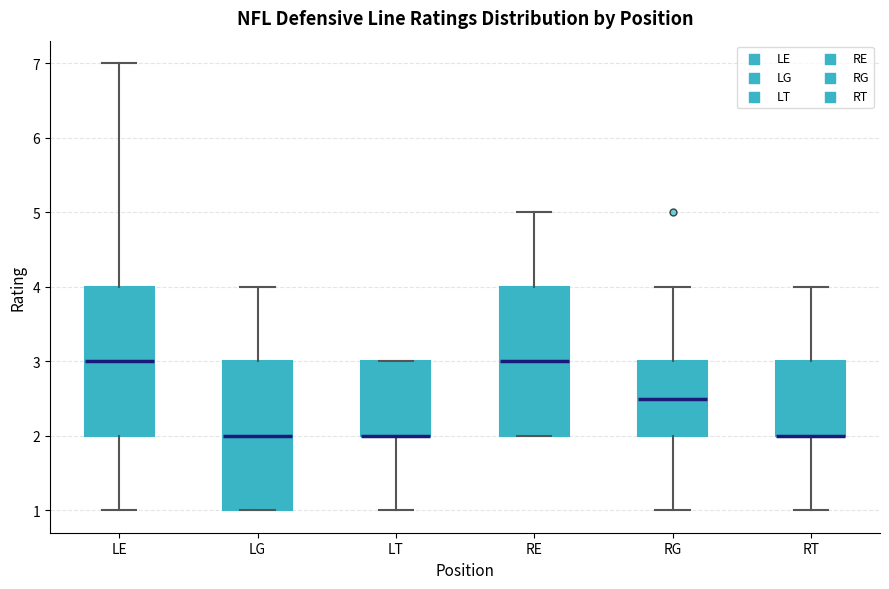

Where is the lower edge of the box for LT on the y-axis? The values are not printed on the chart, so give them approximately, as read against the axis.

2.0